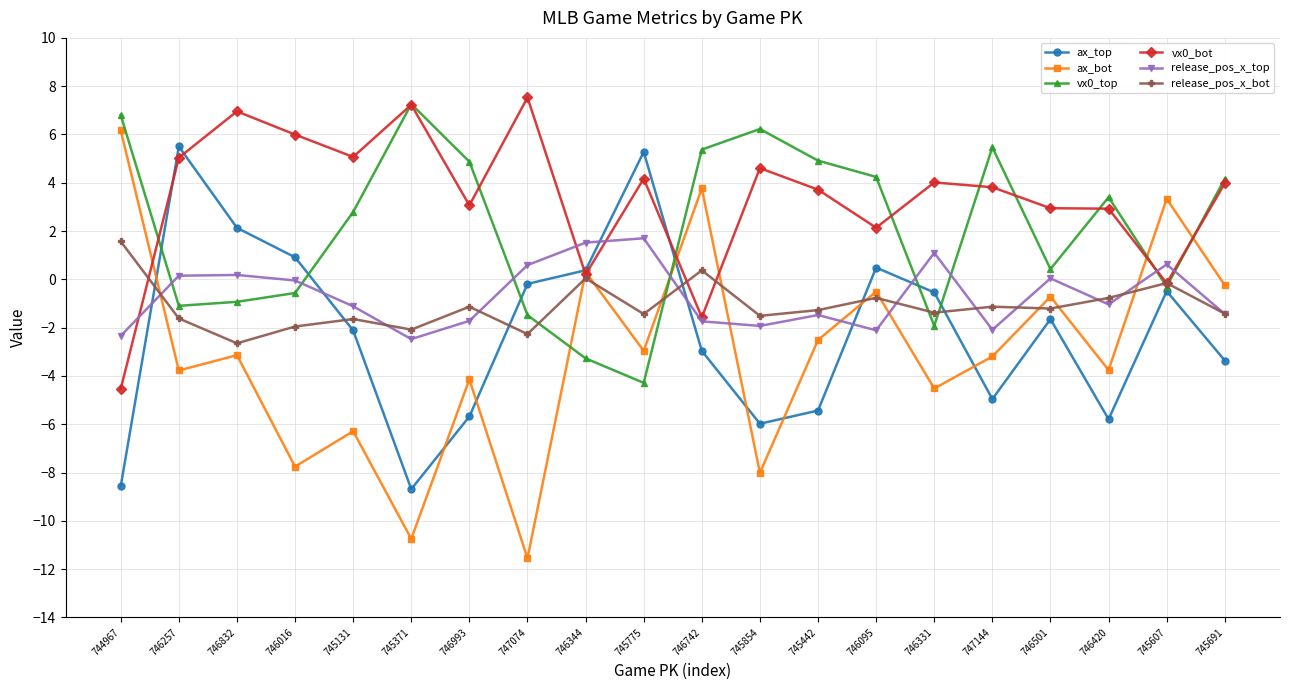

What is the label of the 14th point from the left?

746095